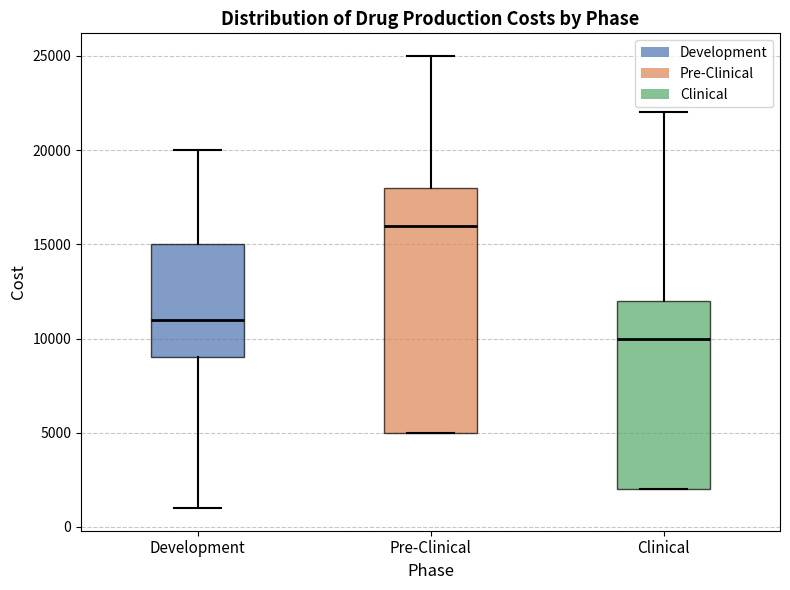

Where does the median line of the box for Clinical sit on the y-axis? The values are not printed on the chart, so give them approximately, as read against the axis.

10000